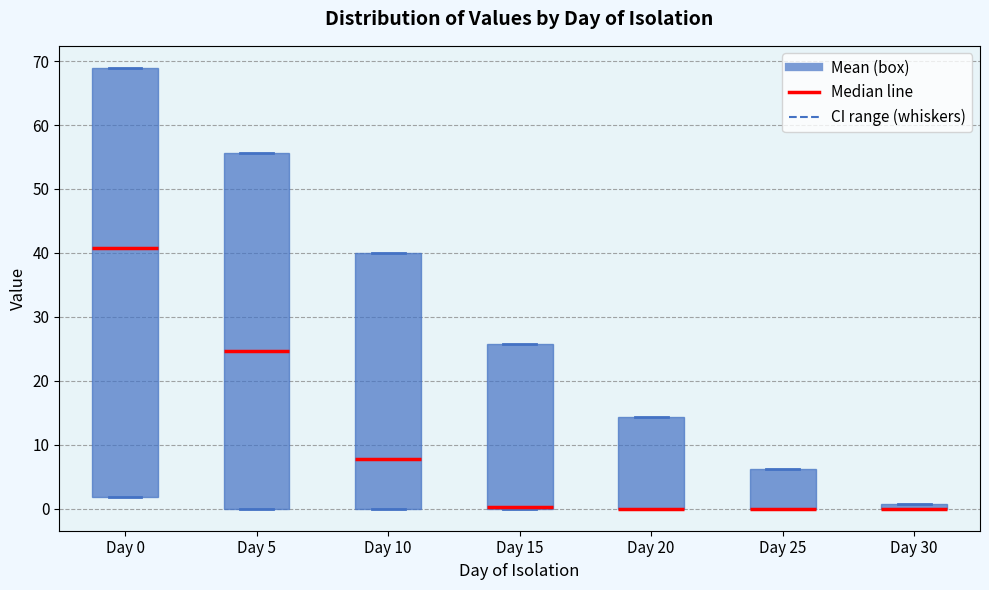

Comparing the boxes themselves (not the whiskers), which one is the tallest?

Day 0